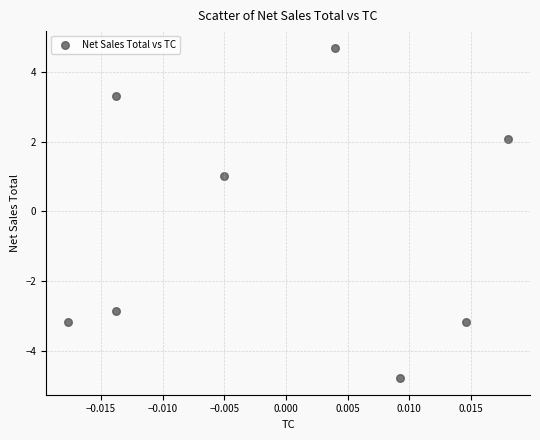

What is the range of Y values (max minus min)?

9.5